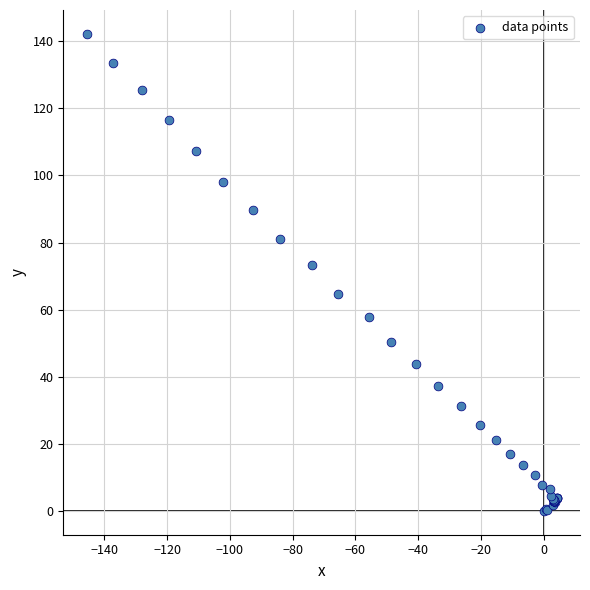

What Y value in the scatter plot is closest to 71?

73.3